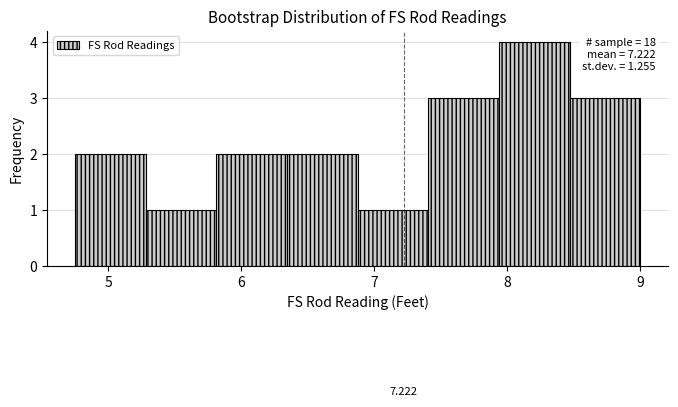

Which range on the x-axis has the tallest bar?

7.9 to 8.5